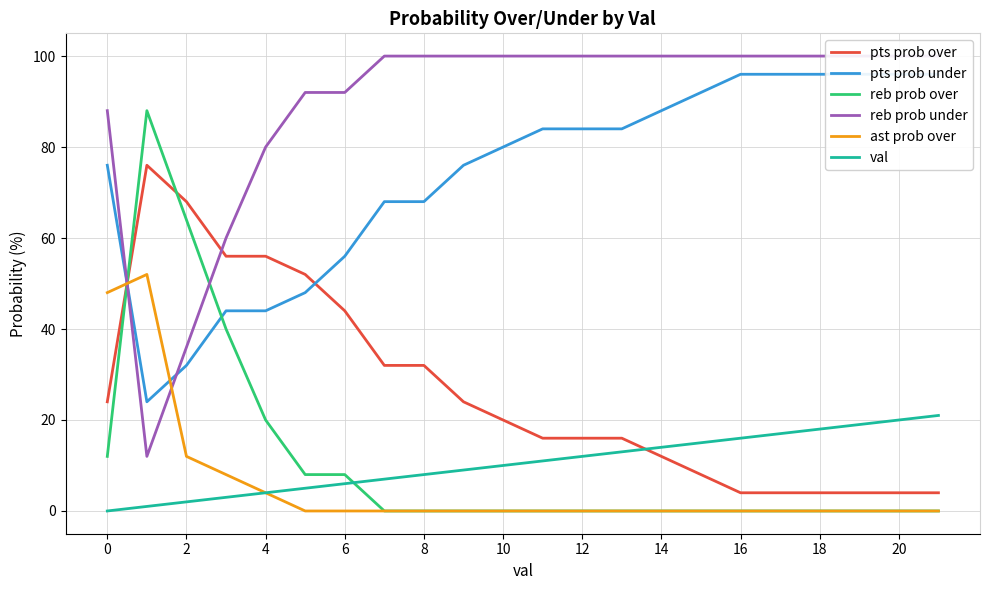

The value of ast prob over at 10 is -19. True or false?

False